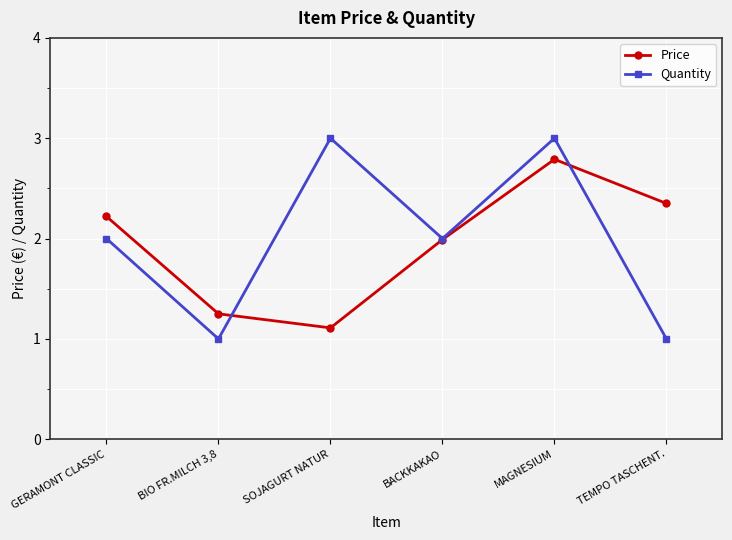

List the series in order of their overall mean, highest first.

Quantity, Price